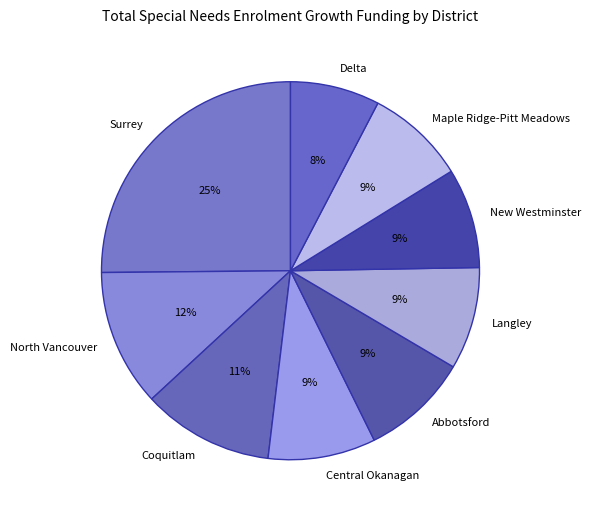

To the nearest percent, what is the average slice percentage?

11%